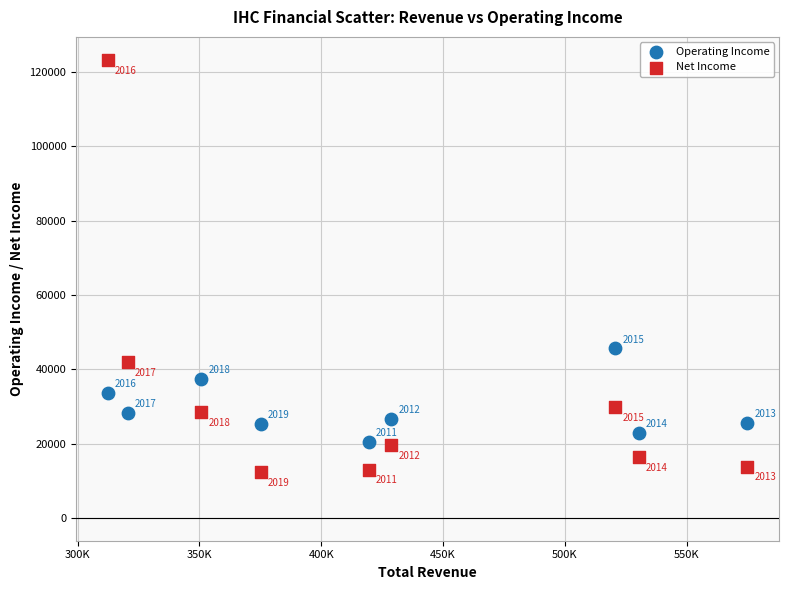

In the Operating Income series, what Y value is closest to 33100?

33600